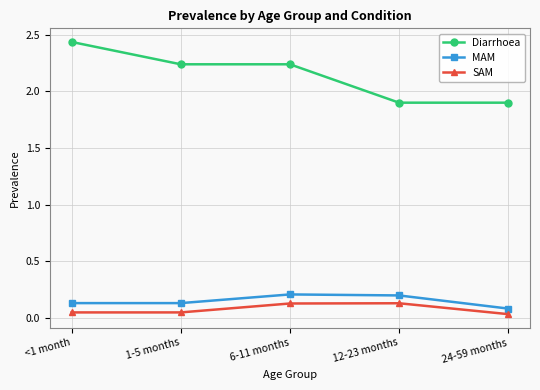

What is the difference between the second highest and second lowest values in the Diarrhoea series?

0.3